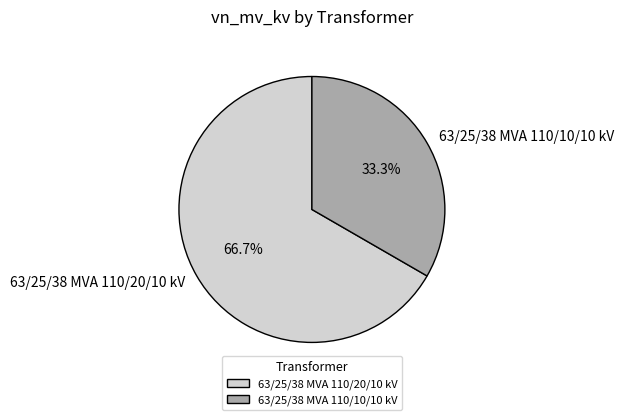

Rank the categories by value from highest to lowest.

63/25/38 MVA 110/20/10 kV, 63/25/38 MVA 110/10/10 kV